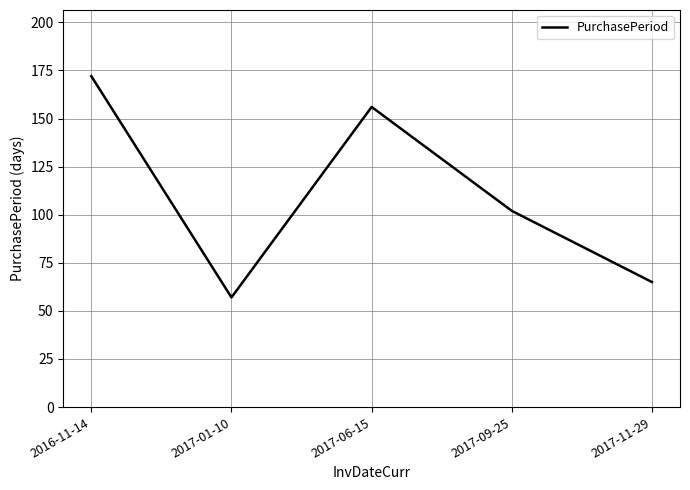

What is the minimum value shown in the chart?

57